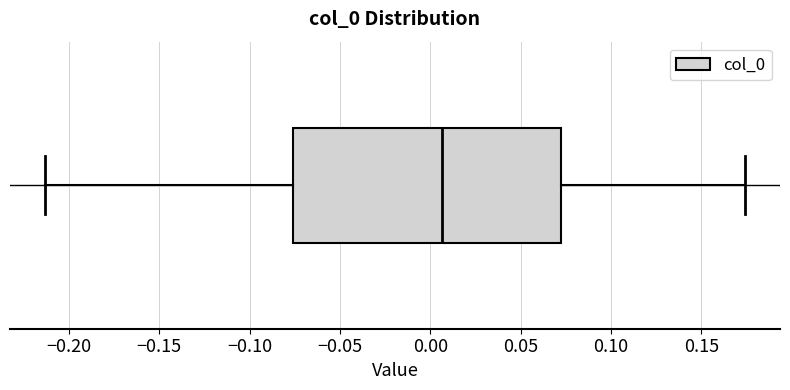

Read this box plot against the x-axis: the position of the median line, the range covered by the box, and the ends of both whiskers. The values are not printed on the chart, so give them approximately, as read against the axis.

median 0.005, box -0.075 to 0.070, whiskers -0.215 to 0.175